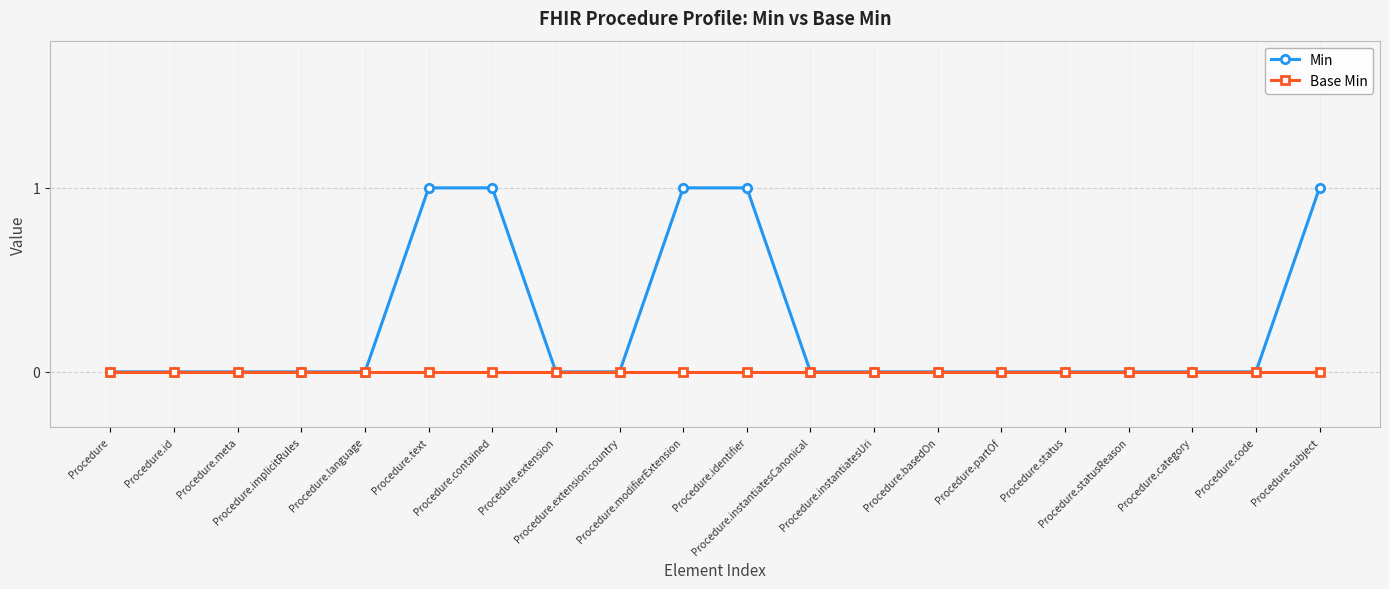

Which series has the largest range (max minus min)?

Min